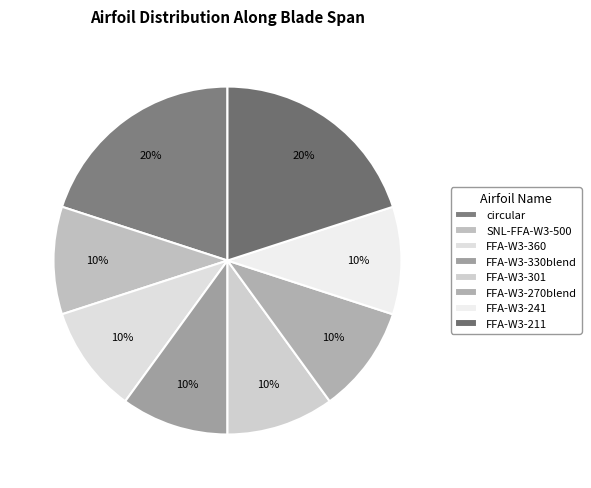

The FFA-W3-211 slice represents 27% of the pie. True or false?

False